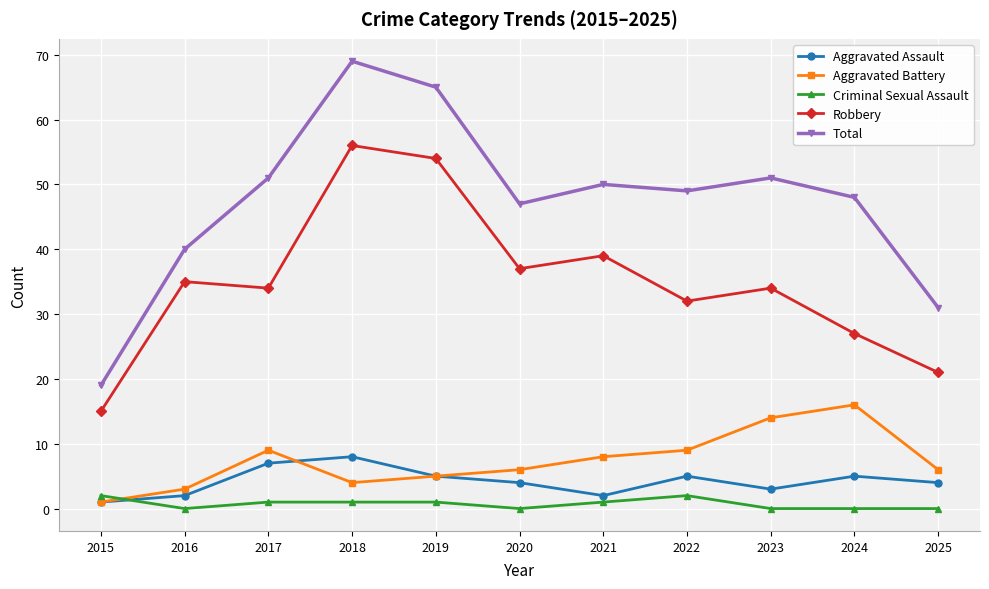

True or false: Aggravated Battery has a value of 10 at 2025.

False